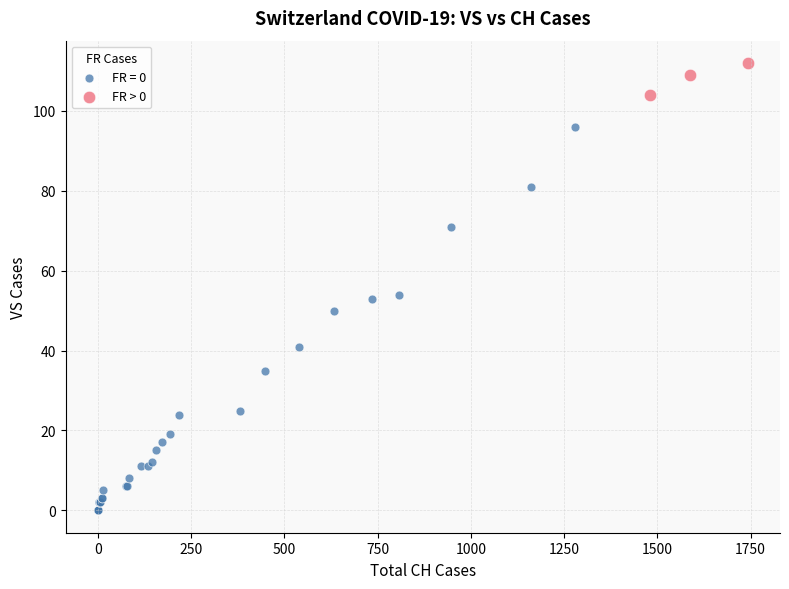

Which series has the widest spread of Y values?

FR = 0